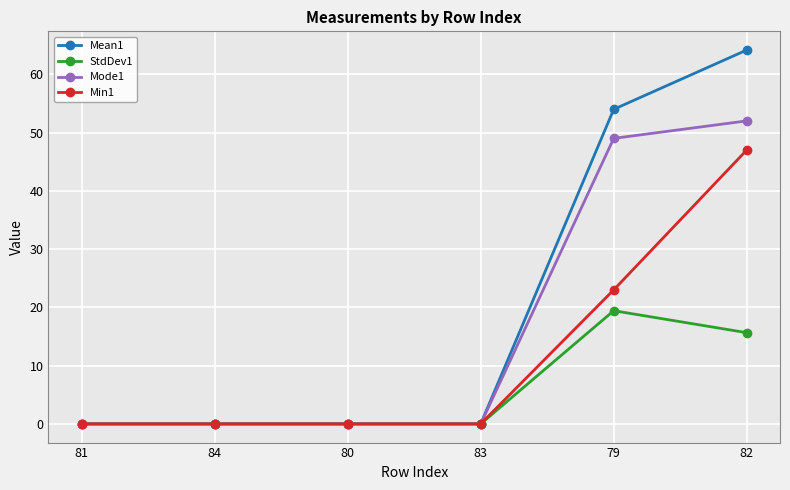

Rank the series by their maximum value, from highest to lowest.

Mean1, Mode1, Min1, StdDev1